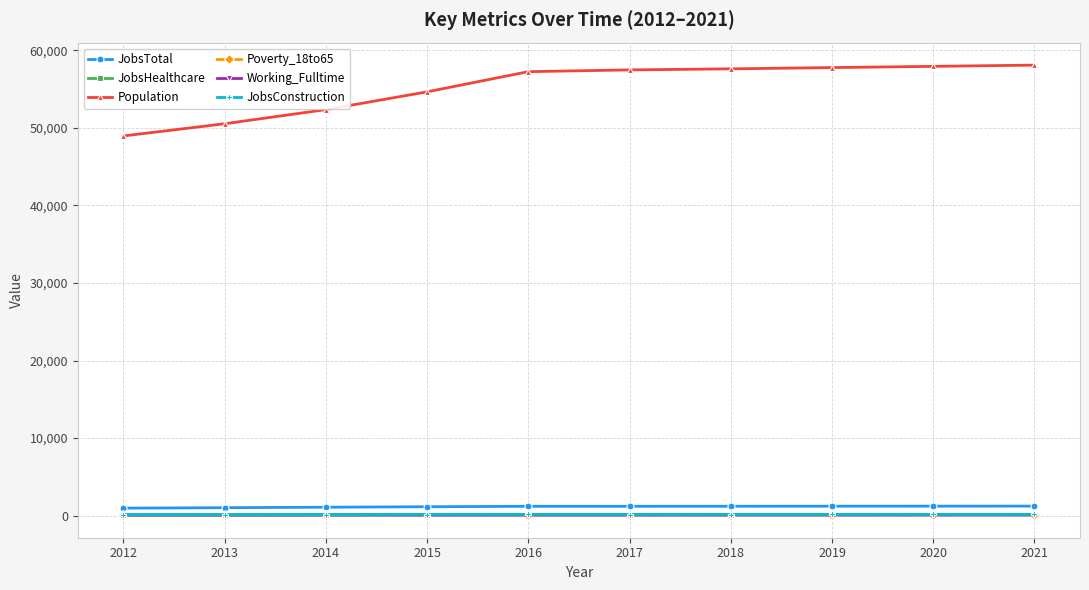

What is the value of the Working_Fulltime point at the 1st from the left?

62